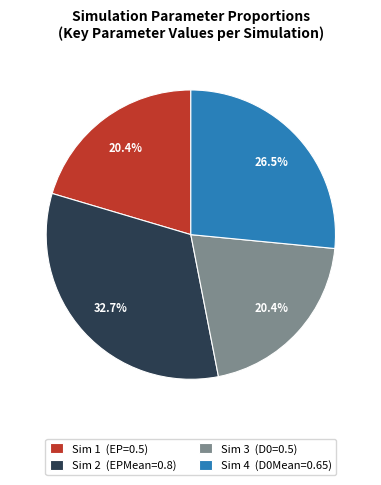

Does Sim 3 (D0=0.5) represent more than half of the total?

No